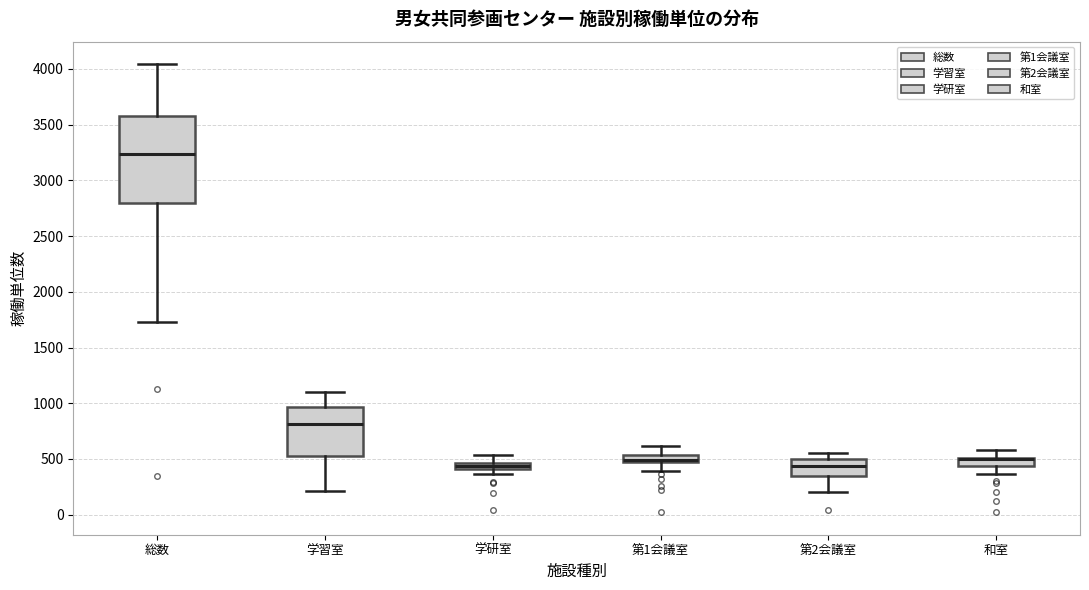

Which box is the tallest, from its lower edge to its upper edge?

総数